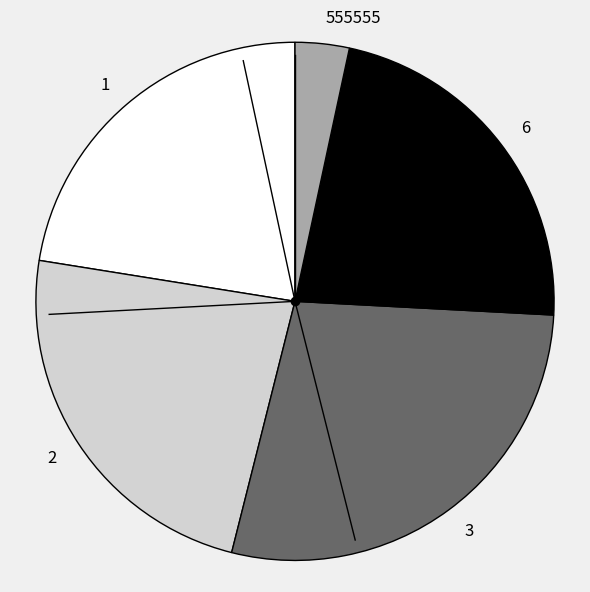

What is the ratio of the value at 6 to the value at 3?

0.8